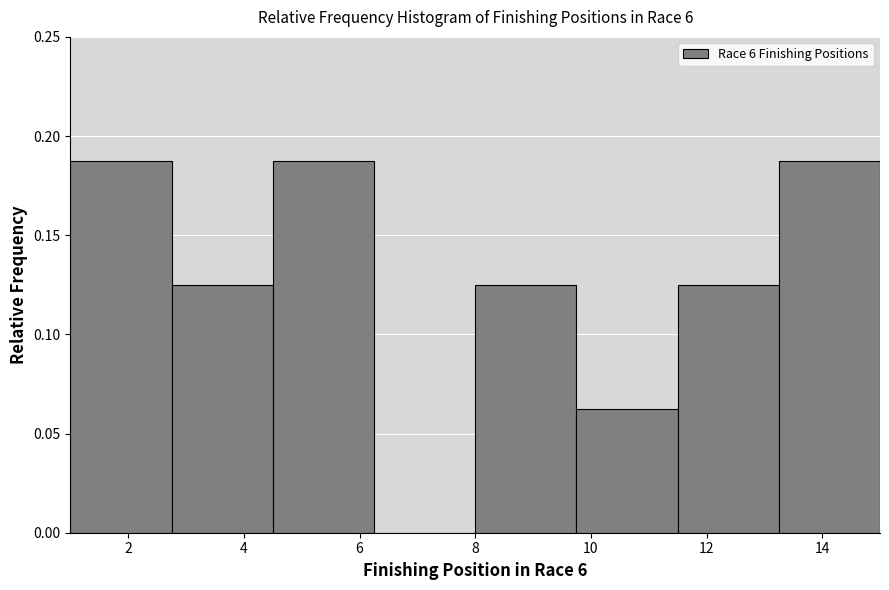

What is the height of the bar covering 2.75 to 4.50 on the x-axis? Neither the bar edges nor the heights are printed on the chart, so give them approximately, as read against the axes.

0.125